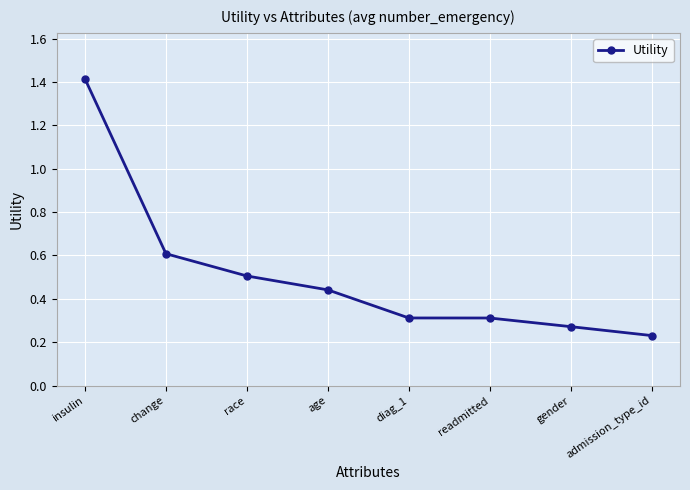

What is the difference between the values at insulin and race?

0.9